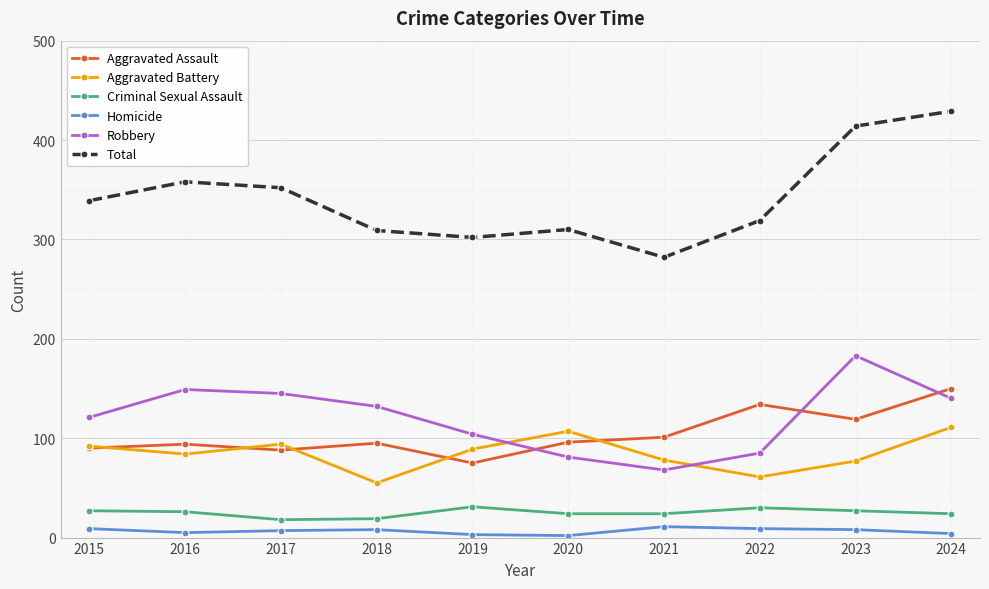

How many interior local valleys does the Robbery series have?

1